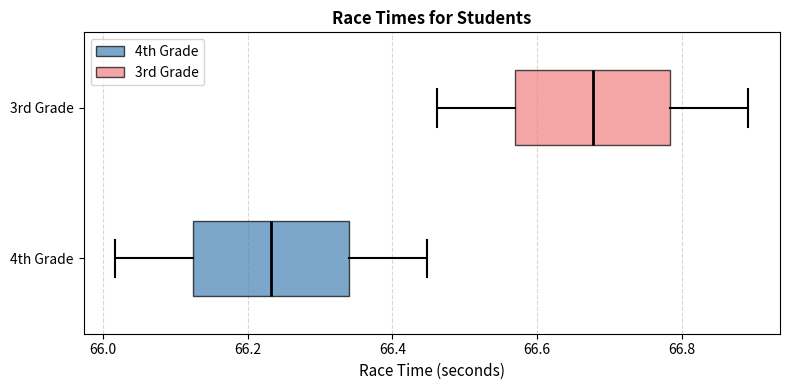

Reading bottom to top, transcribe this box plot: for each box, give where its median line is, the range the box spans, and where its two whiskers end, as read against the x-axis. The values are not printed on the chart, so give them approximately, as read against the axis.

4th Grade: median 66.24, box 66.12 to 66.34, whiskers 66.02 to 66.44
3rd Grade: median 66.68, box 66.56 to 66.78, whiskers 66.46 to 66.90